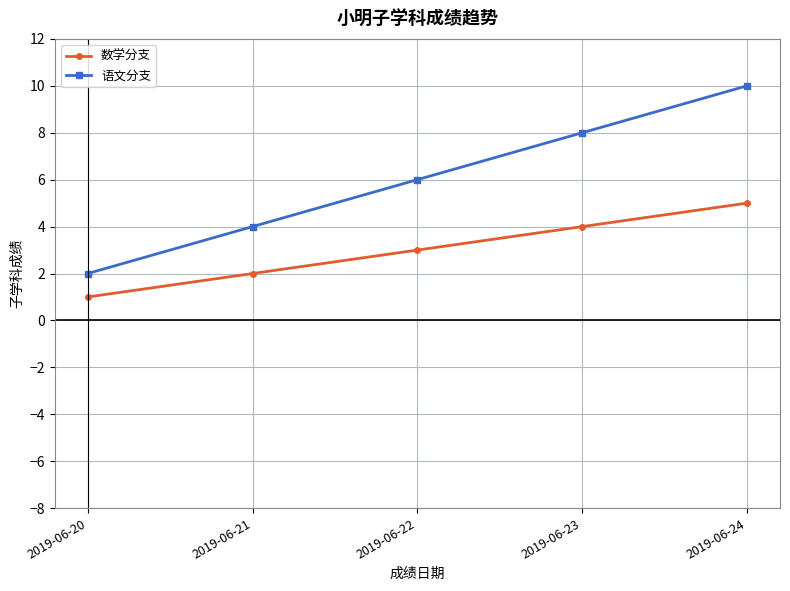

Count the 数学分支 values in the range 2 to 4.

3